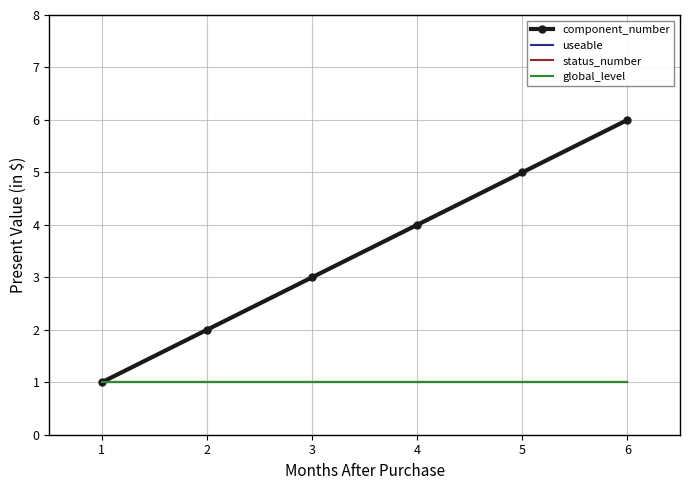

What is the sum of all status_number values?

6